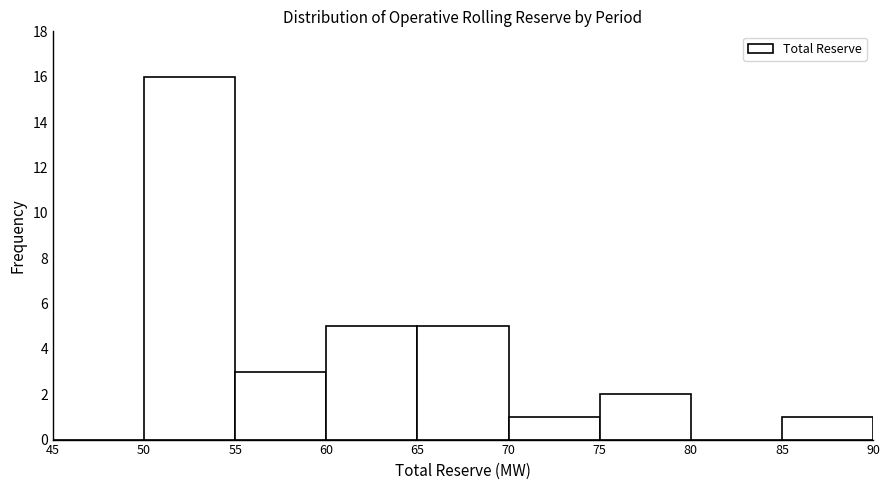

How tall is the bar that spans 50 to 55 on the x-axis? The values are not printed on the chart, so give them approximately, as read against the axis.

16